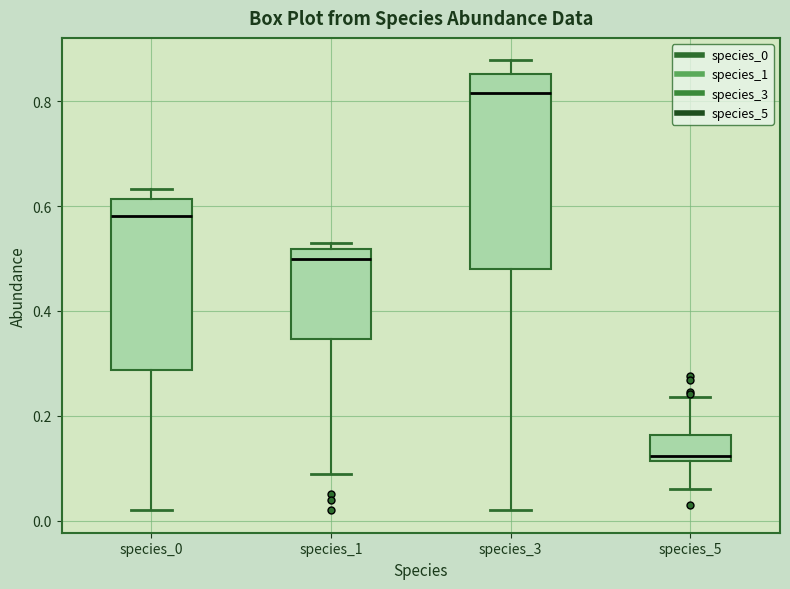

Reading left to right, transcribe this box plot: for each box, give where its median line is, the range the box spans, and where its two whiskers end, as read against the y-axis. The values are not printed on the chart, so give them approximately, as read against the axis.

species_0: median 0.58, box 0.28 to 0.62, whiskers 0.02 to 0.64
species_1: median 0.50, box 0.34 to 0.52, whiskers 0.10 to 0.52 (just above the box's upper edge)
species_3: median 0.82, box 0.48 to 0.86, whiskers 0.02 to 0.88
species_5: median 0.12 (just above the box's lower edge), box 0.12 to 0.16, whiskers 0.06 to 0.24